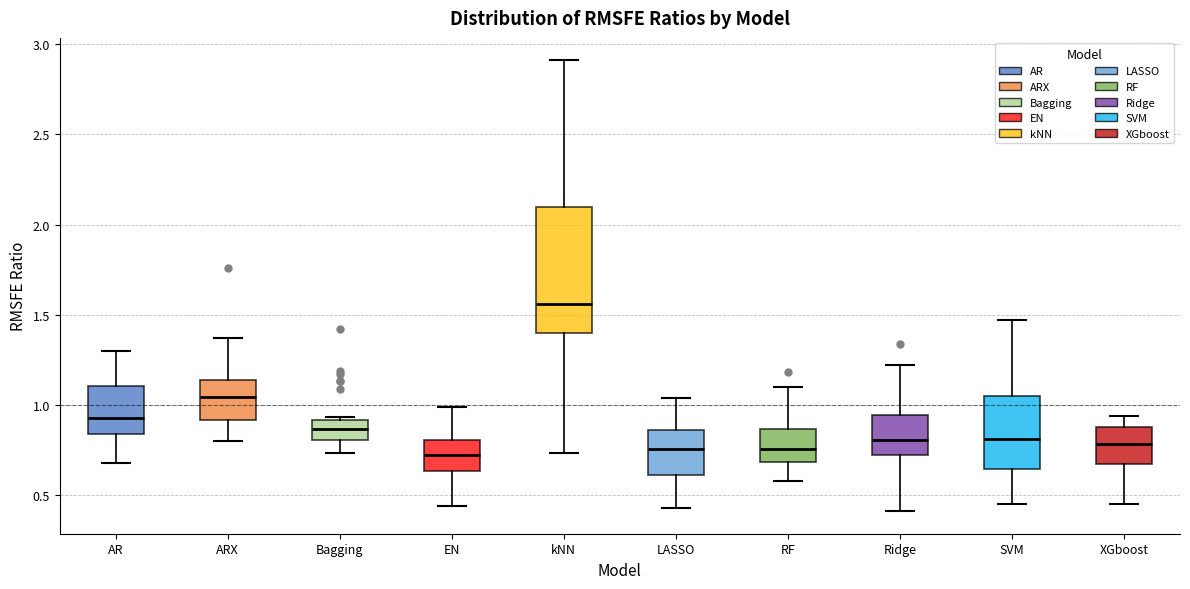

Reading left to right, read every box against the y-axis: the position of its median line, the range the box covers, and the ends of its whiskers. The values are not printed on the chart, so give them approximately, as read against the axis.

AR: median 0.95, box 0.85 to 1.10, whiskers 0.70 to 1.30
ARX: median 1.05, box 0.90 to 1.15, whiskers 0.80 to 1.35
Bagging: median 0.85, box 0.80 to 0.90, whiskers 0.75 to 0.95
EN: median 0.70, box 0.65 to 0.80, whiskers 0.45 to 1.00
kNN: median 1.55, box 1.40 to 2.10, whiskers 0.75 to 2.90
LASSO: median 0.75, box 0.60 to 0.85, whiskers 0.45 to 1.05
RF: median 0.75, box 0.70 to 0.85, whiskers 0.60 to 1.10
Ridge: median 0.80, box 0.70 to 0.95, whiskers 0.40 to 1.20
SVM: median 0.80, box 0.65 to 1.05, whiskers 0.45 to 1.45
XGboost: median 0.80, box 0.65 to 0.90, whiskers 0.45 to 0.95